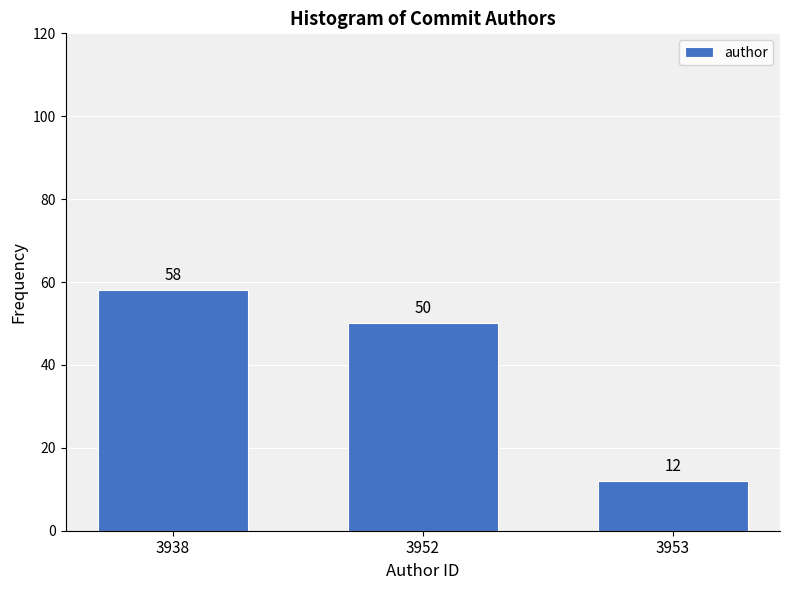

Reading right to left, what are all the values shown in this chart?

3953=12	3952=50	3938=58